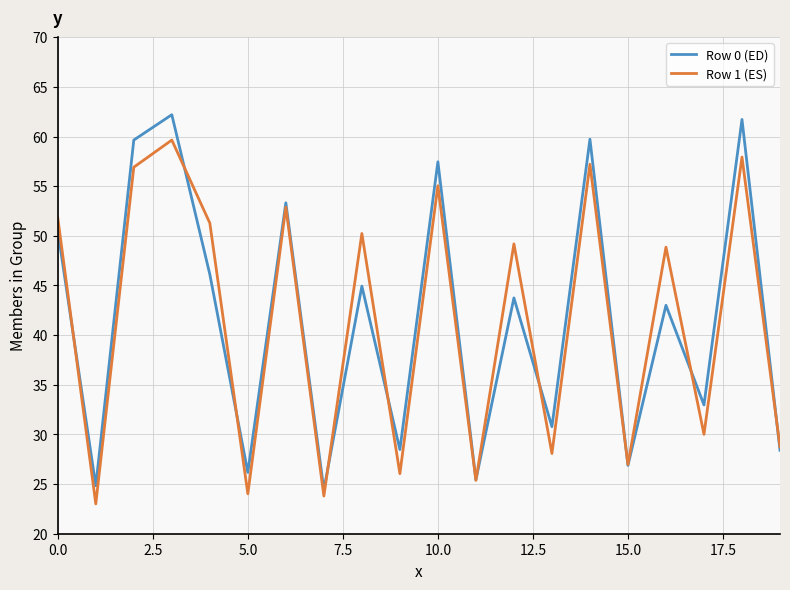

Which series has the largest range (max minus min)?

Row 0 (ED)